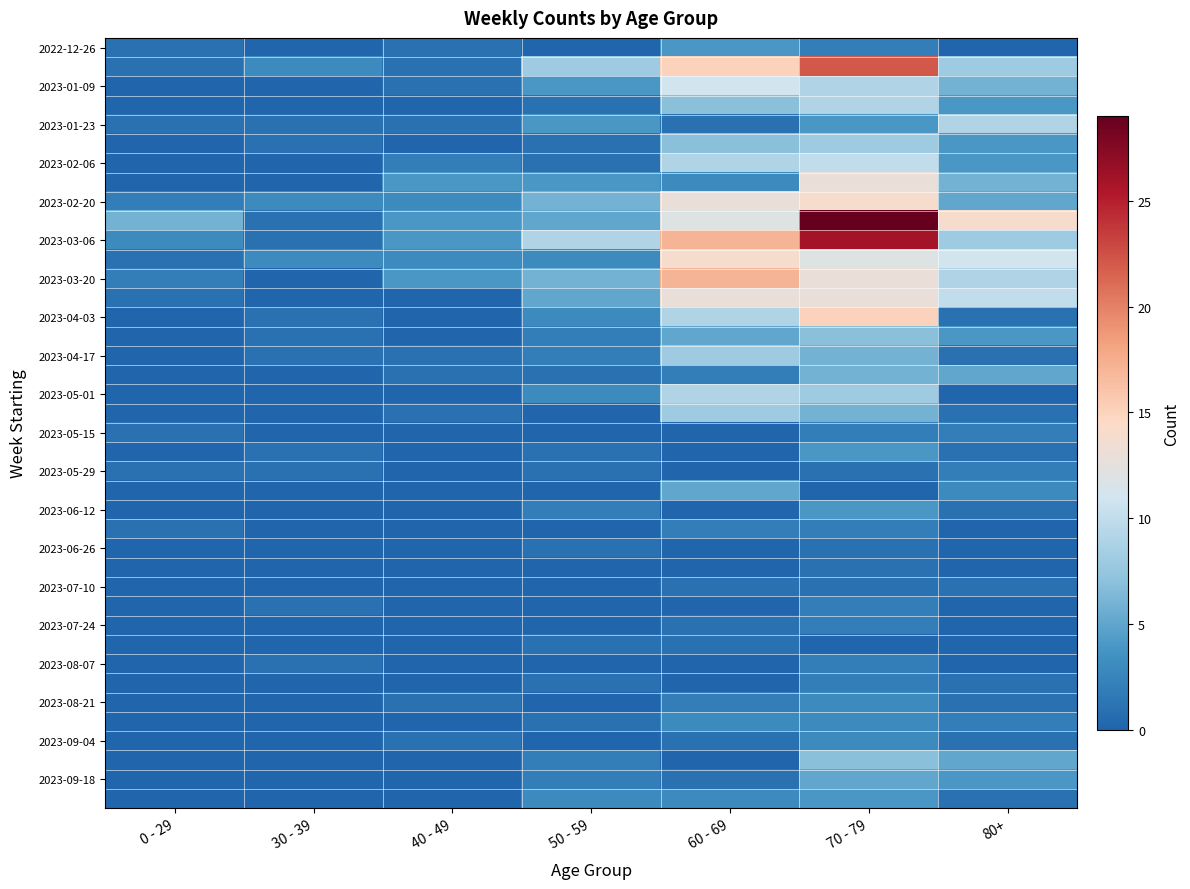

How many distinct data groups are displayed?

40